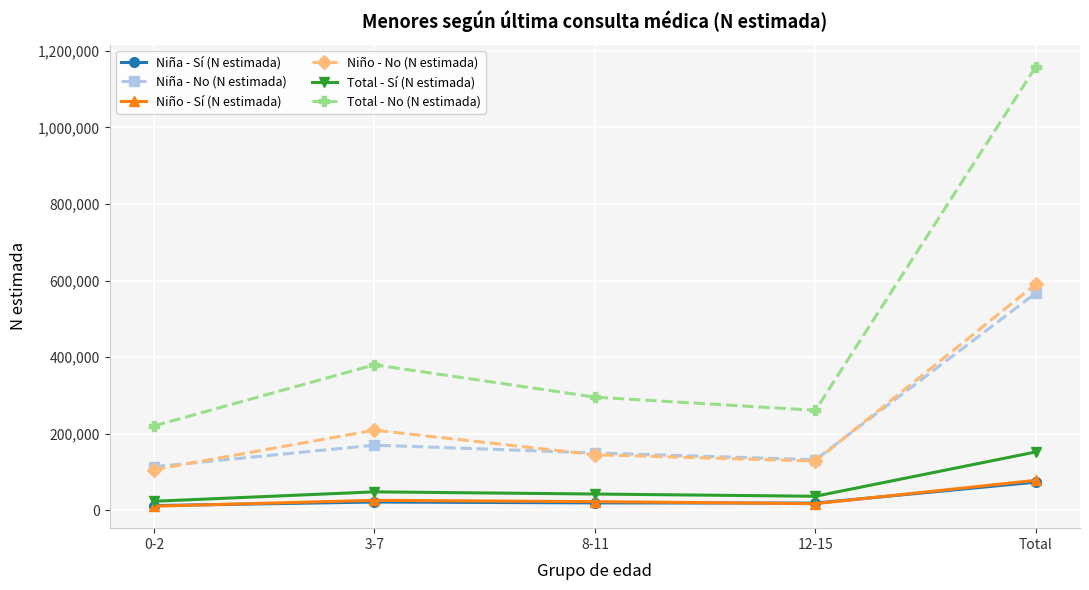

The value of Niño - No (N estimada) at 3-7 is 56813. True or false?

False